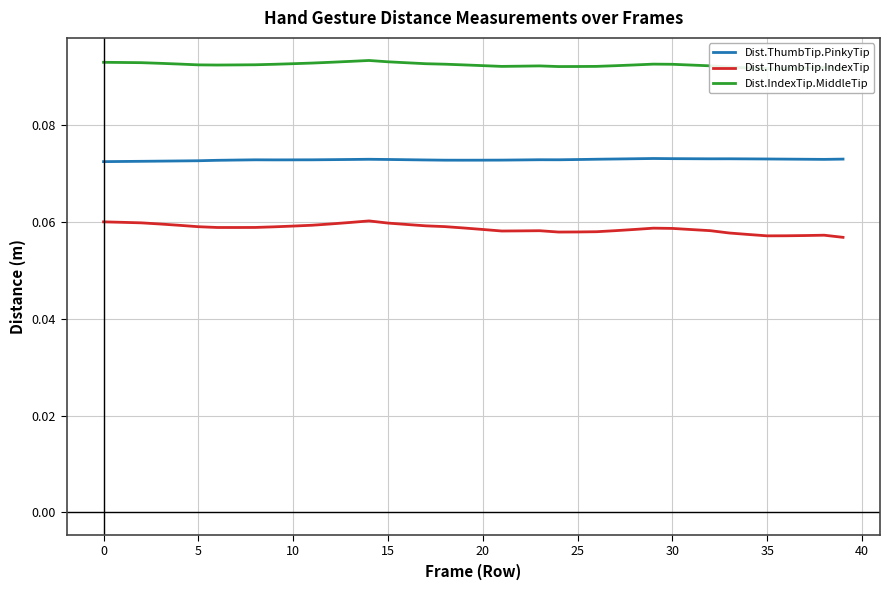

Is it true that Dist.ThumbTip.IndexTip equals 0.0 at 25?

False